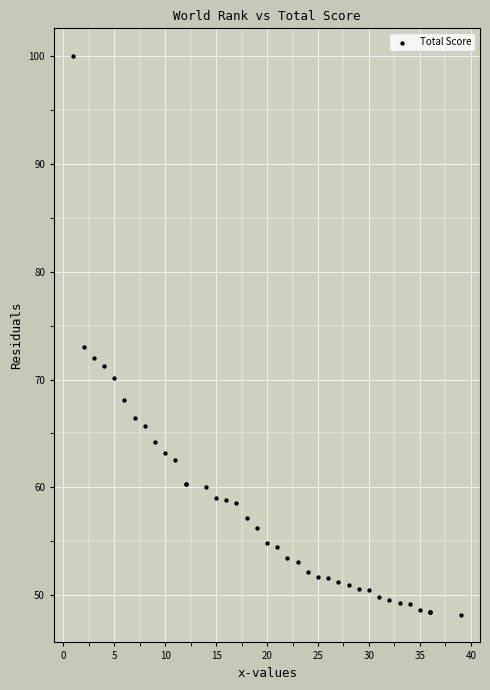

What Y value in the scatter plot is closest to 74?

73.0